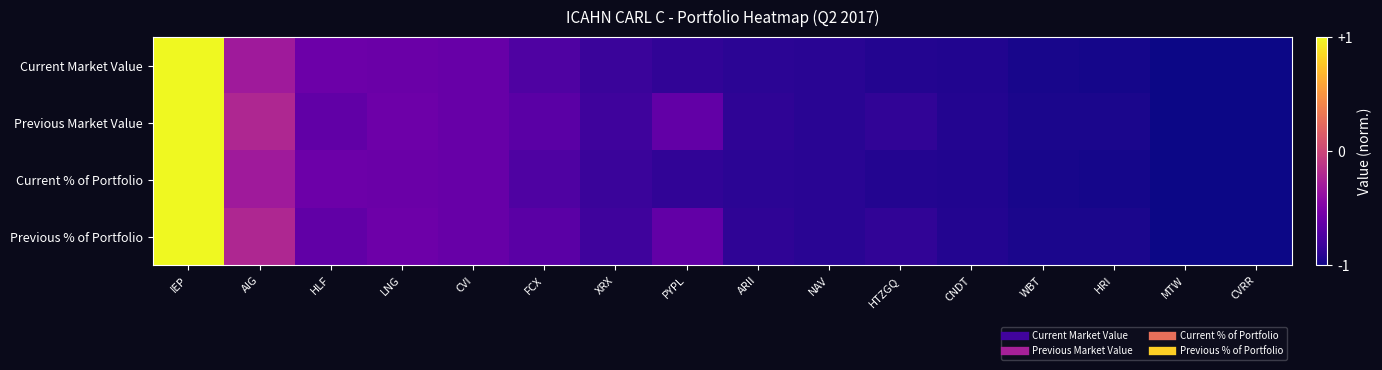

Which has a higher value, WBT or AIG?

AIG